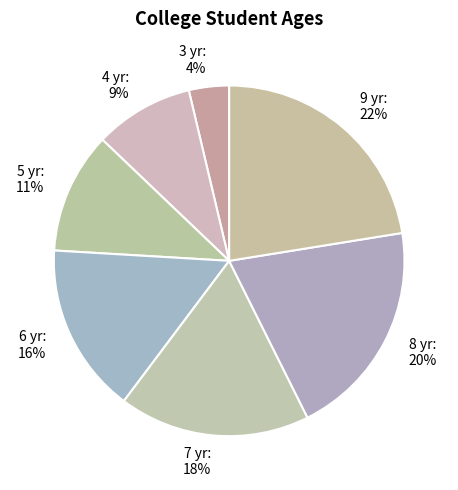

Between 5 and 7, which is larger?

7